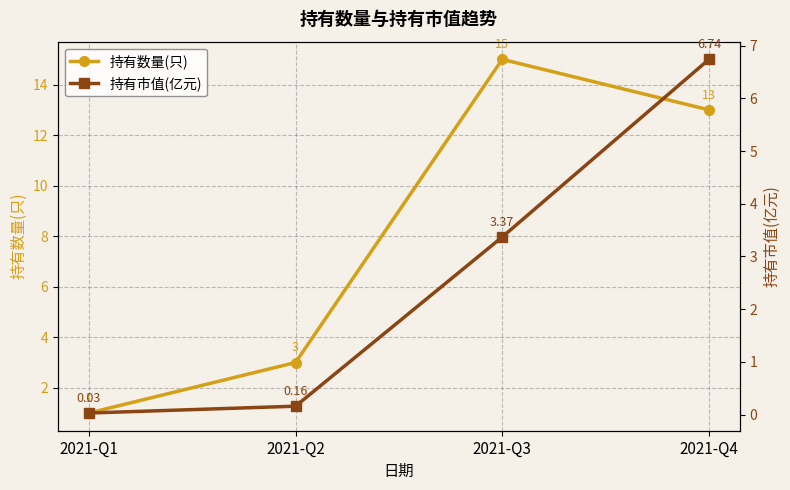

The value of 持有数量(只) at 2021-Q3 is 4.0. True or false?

False